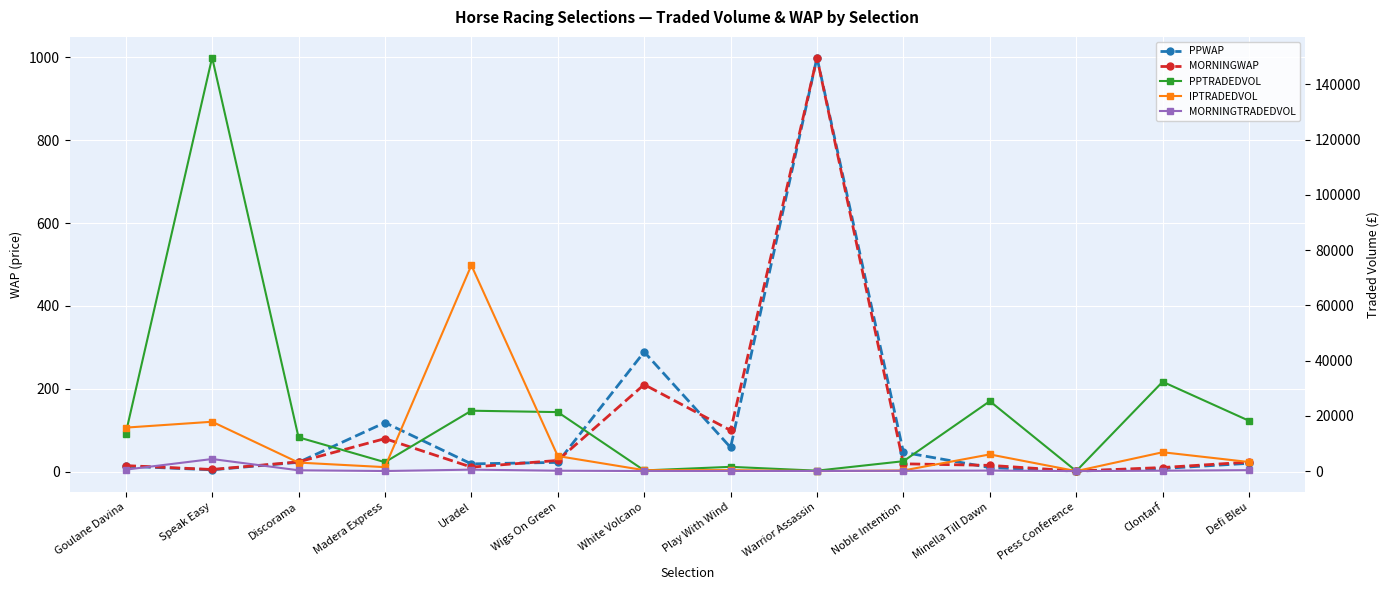

How many times do PPWAP and MORNINGTRADEDVOL cross each other?

6